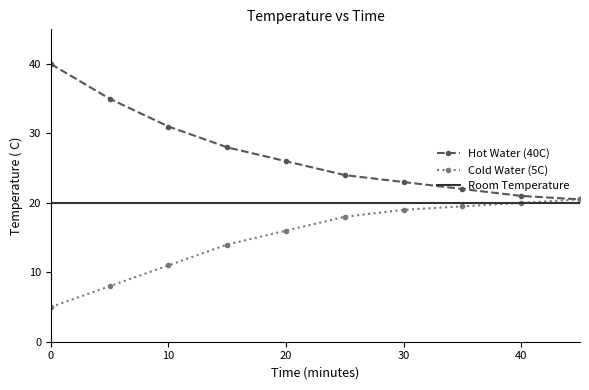

Which series has the widest spread of values?

Hot Water (40C)